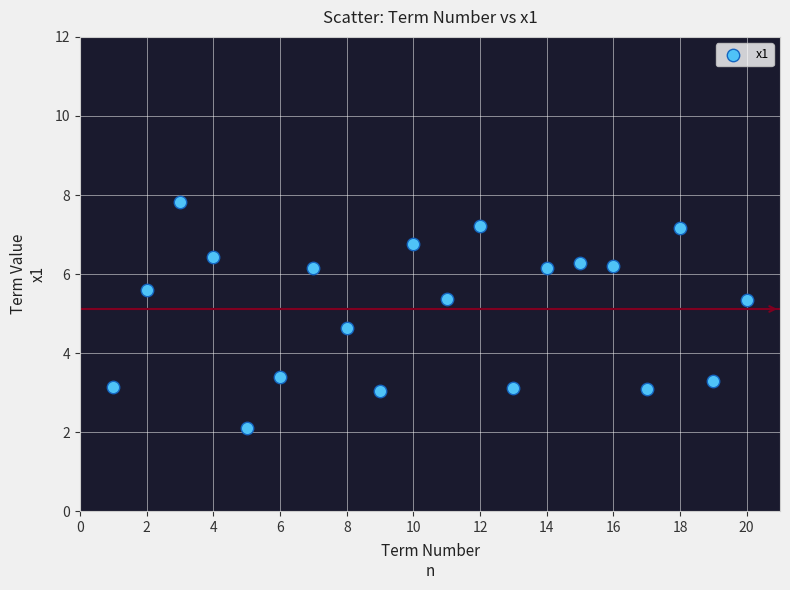

What is the range of Y values (max minus min)?

5.7